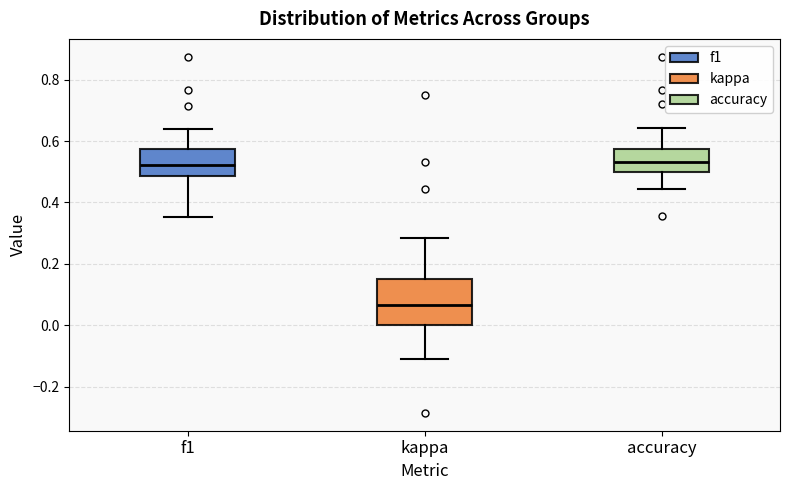

Comparing the boxes themselves (not the whiskers), which one is the tallest?

kappa